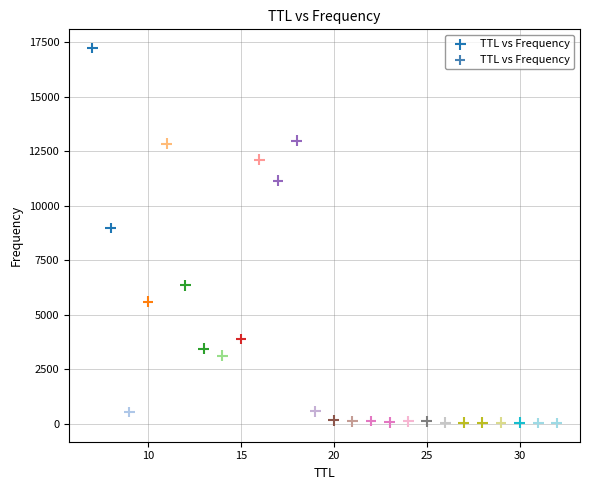

What Y value in the scatter plot is closest to 8640?

8987